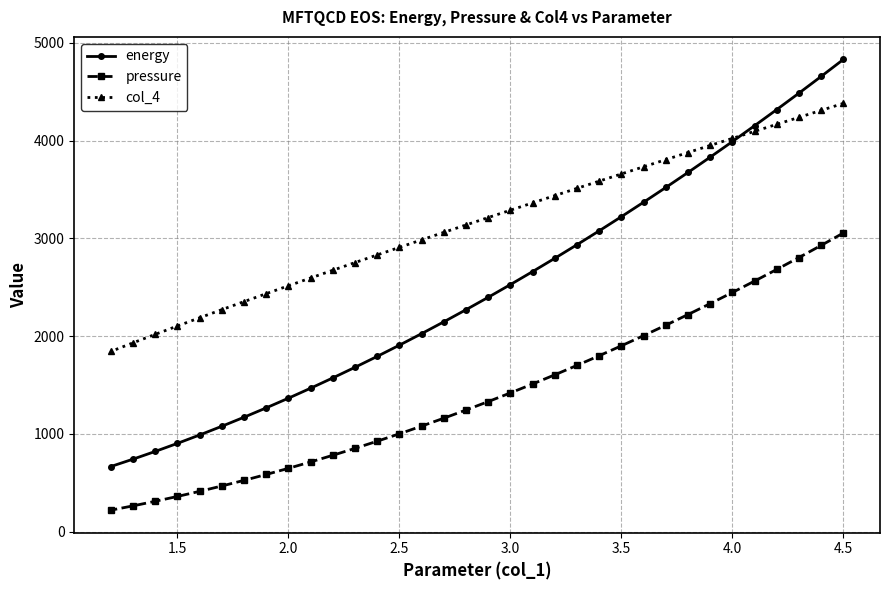

Rank the series by their maximum value, from highest to lowest.

energy, col_4, pressure